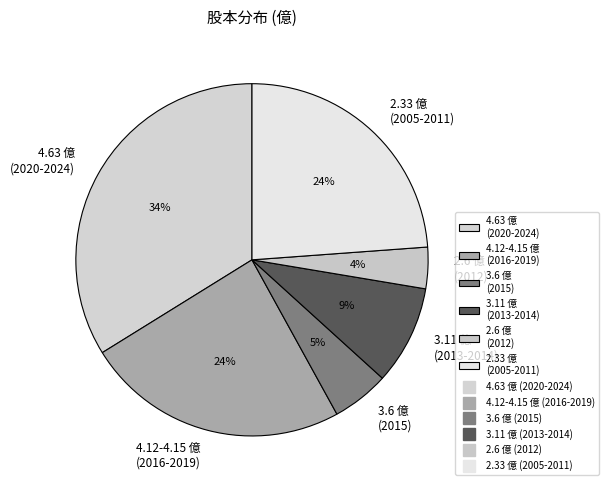

How many slices are in this pie chart?

6